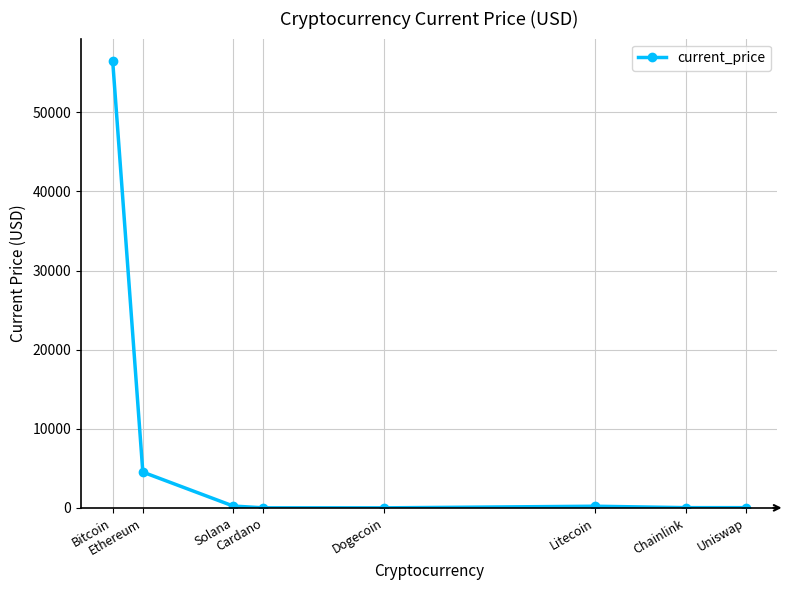

Does the chart have visible grid lines?

Yes